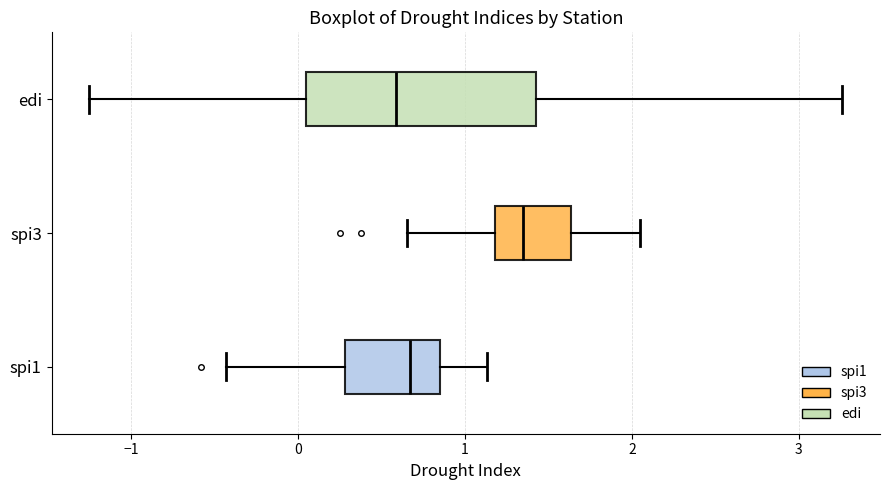

Reading bottom to top, read every box against the x-axis: the position of its median line, the range the box covers, and the ends of its whiskers. The values are not printed on the chart, so give them approximately, as read against the axis.

spi1: median 0.7, box 0.3 to 0.9, whiskers -0.4 to 1.1
spi3: median 1.3, box 1.2 to 1.6, whiskers 0.7 to 2.1
edi: median 0.6, box 0.0 to 1.4, whiskers -1.2 to 3.3